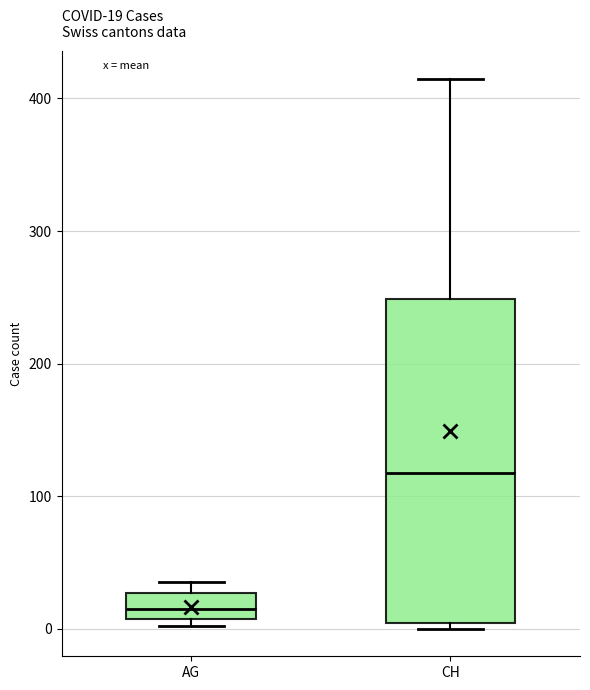

Which box has the lowest median line?

AG